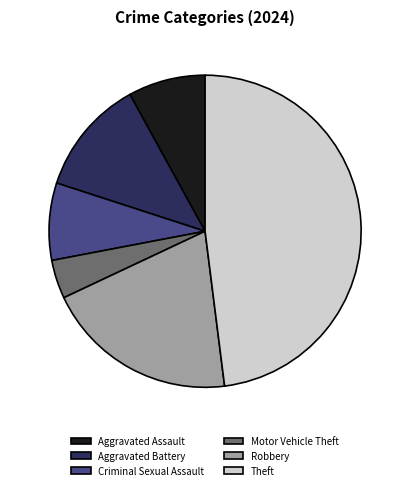

Is it true that Motor Vehicle Theft is 4% of the pie?

True